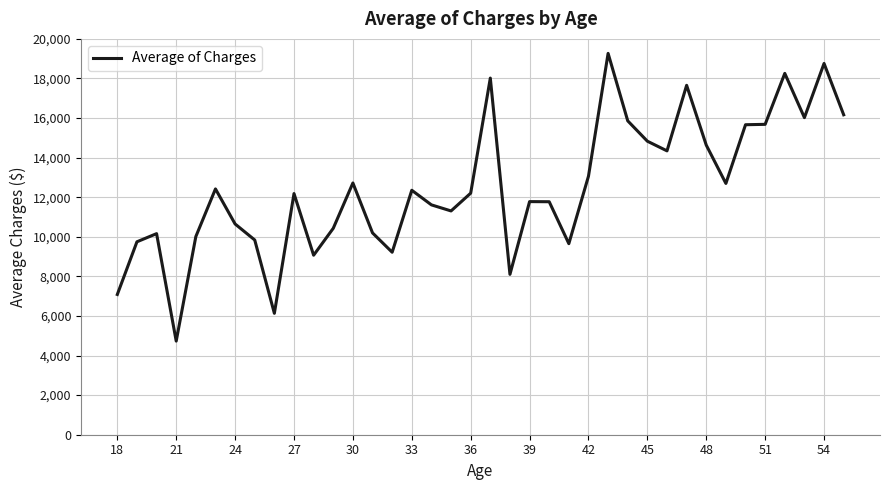

What is the maximum value shown in the chart?

19267.3